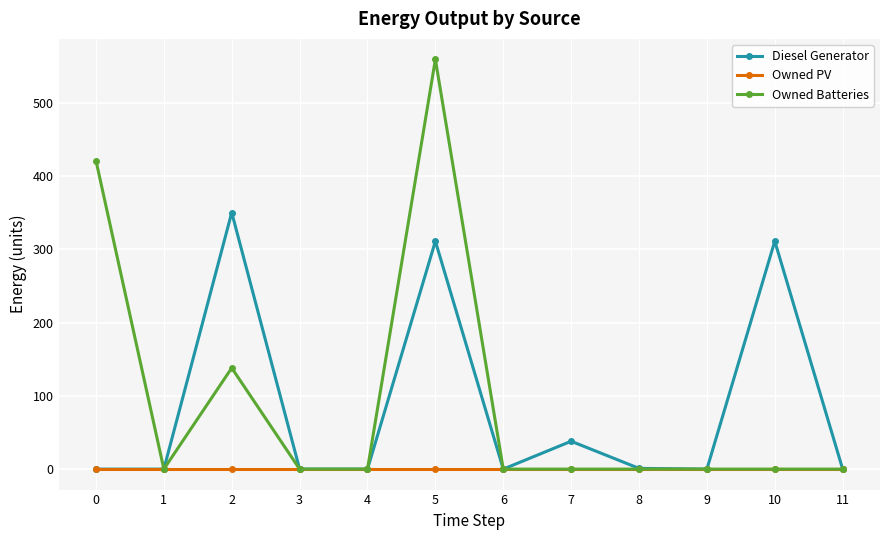

What are all the series names shown in the legend?

Diesel Generator, Owned PV, Owned Batteries